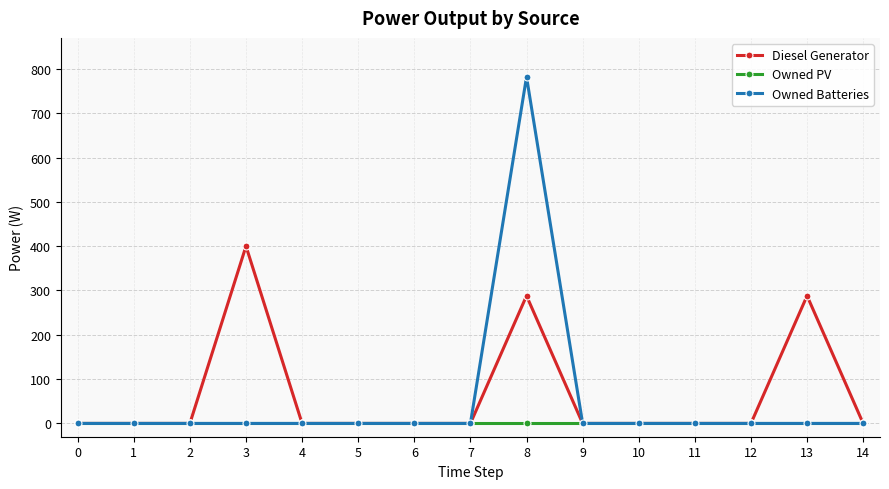

Between 0 and 8, which series saw the biggest shift?

Owned Batteries